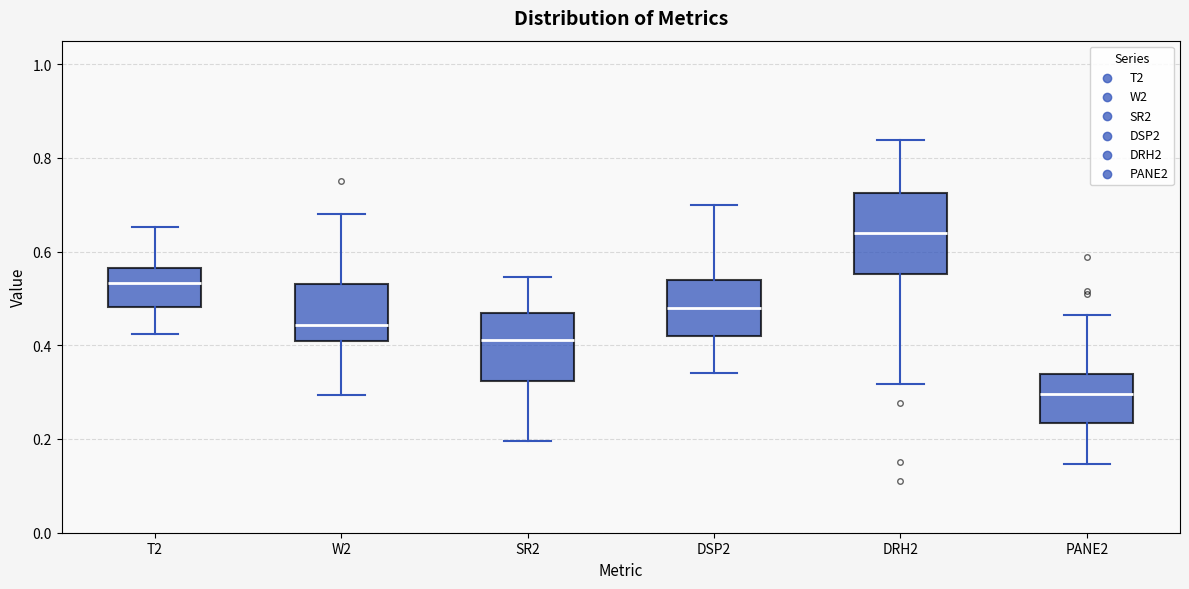

Reading left to right, read every box against the y-axis: the position of its median line, the range the box covers, and the ends of its whiskers. The values are not printed on the chart, so give them approximately, as read against the axis.

T2: median 0.54, box 0.48 to 0.56, whiskers 0.42 to 0.66
W2: median 0.44, box 0.40 to 0.52, whiskers 0.30 to 0.68
SR2: median 0.42, box 0.32 to 0.46, whiskers 0.20 to 0.54
DSP2: median 0.48, box 0.42 to 0.54, whiskers 0.34 to 0.70
DRH2: median 0.64, box 0.56 to 0.72, whiskers 0.32 to 0.84
PANE2: median 0.30, box 0.24 to 0.34, whiskers 0.14 to 0.46